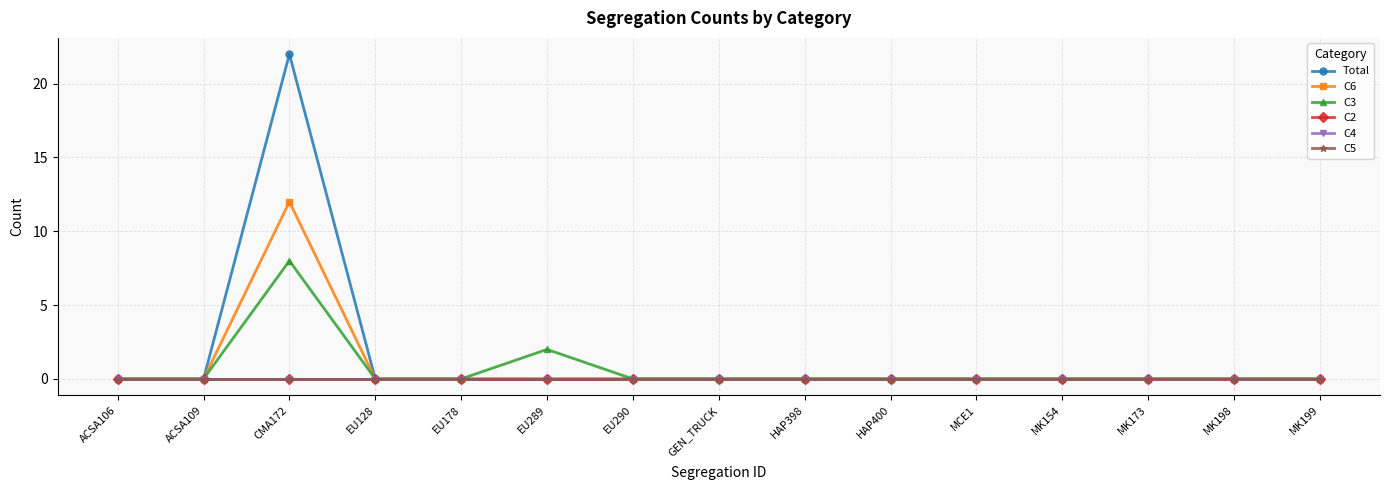

Which series has the largest total across all categories?

Total